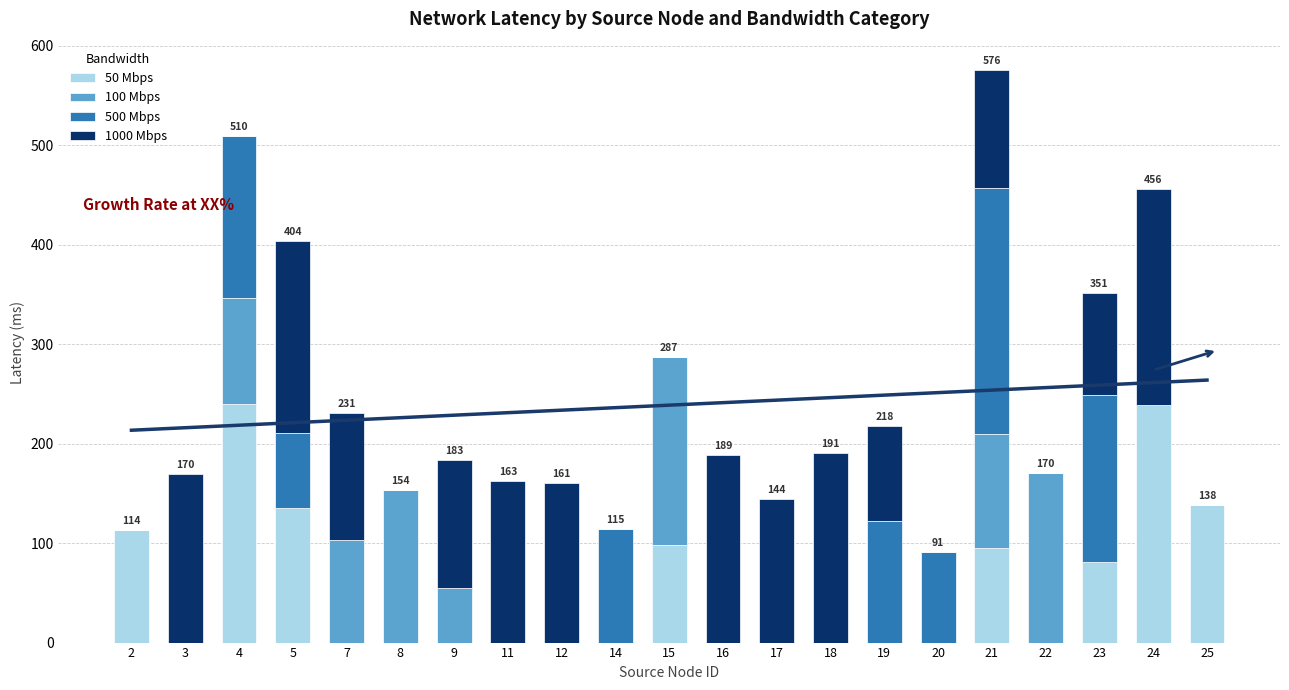

Between 11 and 5, which is larger?

5